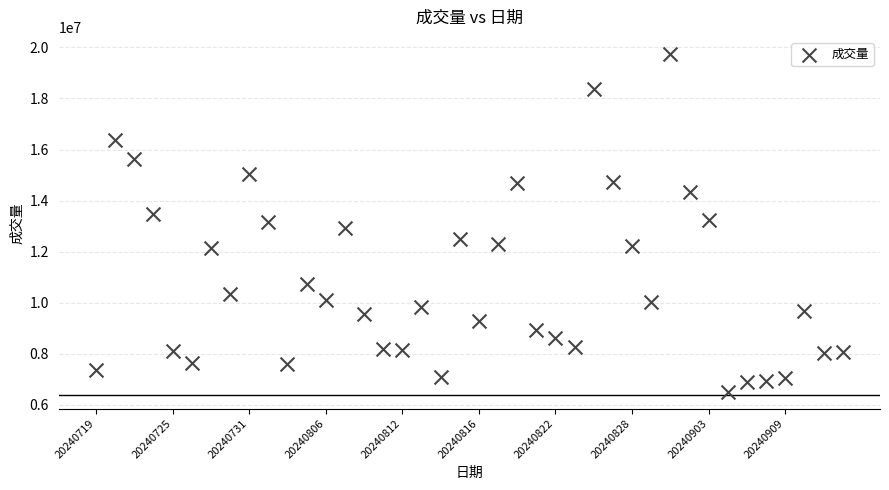

What is the range of Y values (max minus min)?

13234100